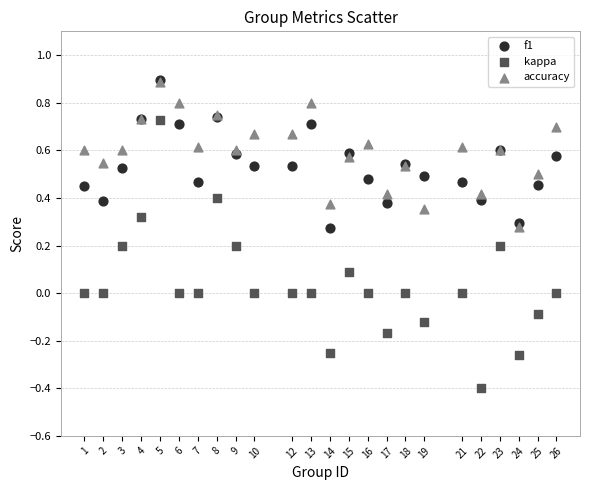

What are all the series names shown in the legend?

f1, kappa, accuracy